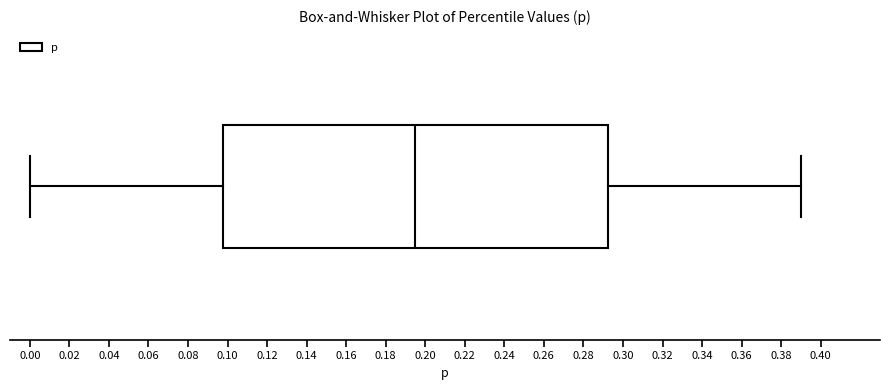

Transcribe this box plot: give where the median line is, the range the box spans, and where the two whiskers end, as read against the x-axis. The values are not printed on the chart, so give them approximately, as read against the axis.

median 0.196, box 0.098 to 0.292, whiskers 0.000 to 0.390